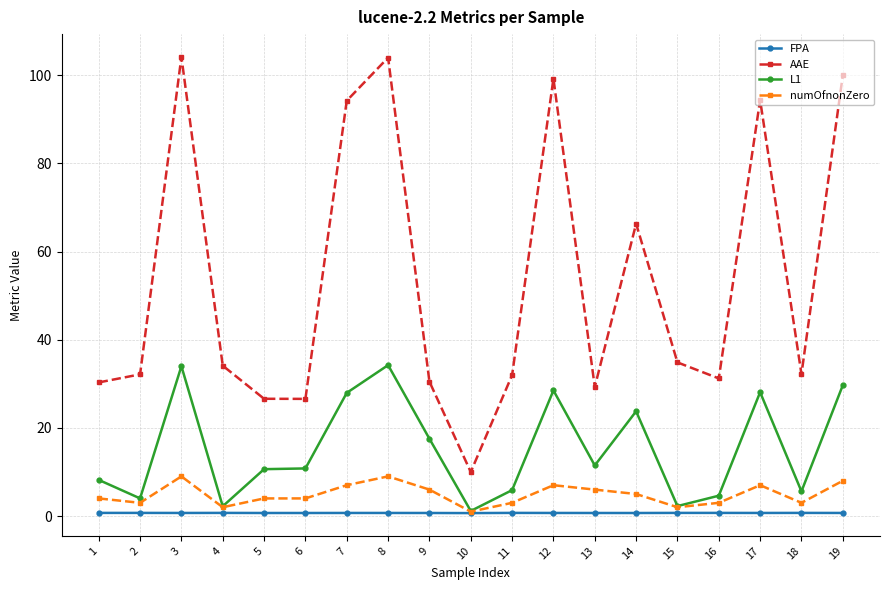

Where does the L1 series first go above 10?

3